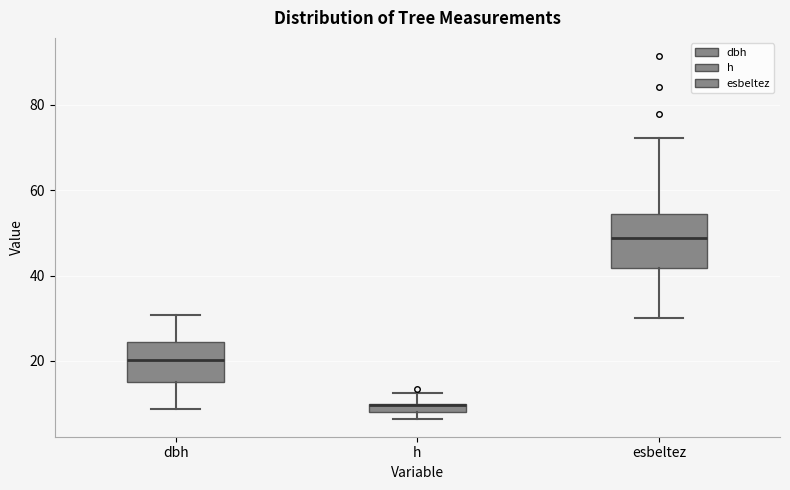

Where is the upper edge of the box for esbeltez on the y-axis? The values are not printed on the chart, so give them approximately, as read against the axis.

54